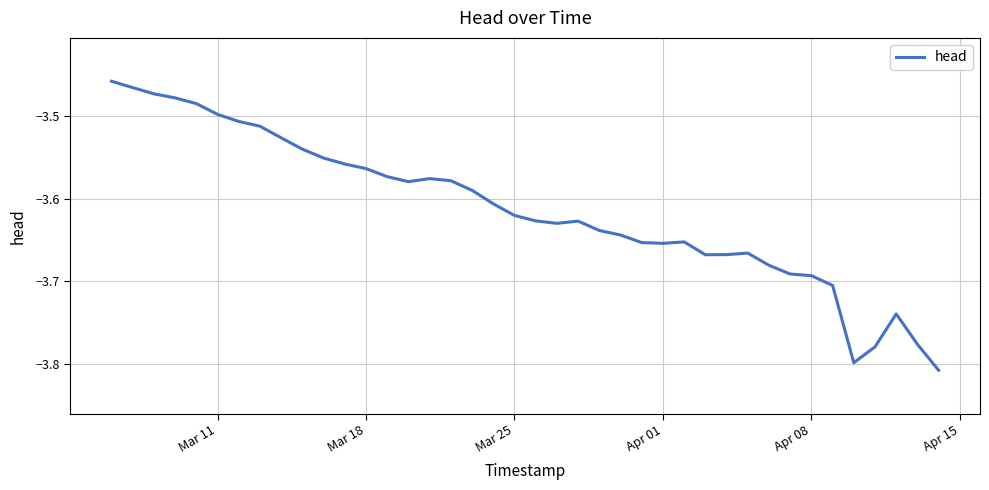

What is the difference between the maximum and minimum values?

0.3